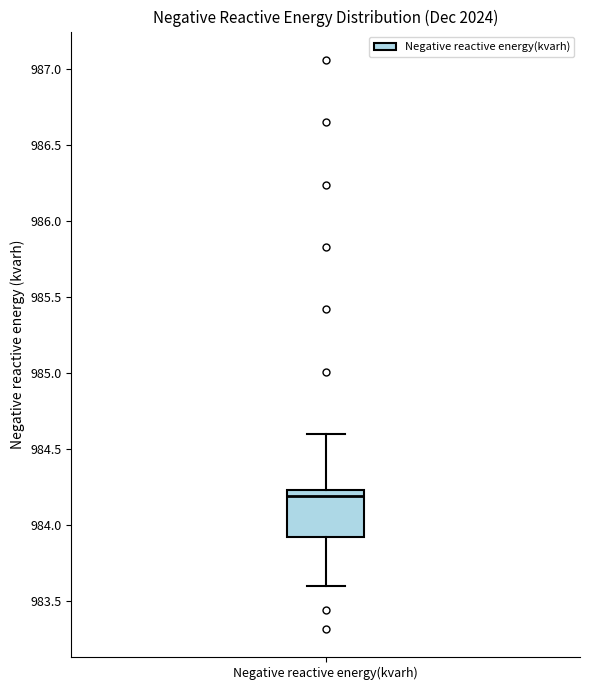

Transcribe this box plot: give where the median line is, the range the box spans, and where the two whiskers end, as read against the y-axis. The values are not printed on the chart, so give them approximately, as read against the axis.

median 984.20, box 983.90 to 984.25, whiskers 983.60 to 984.60